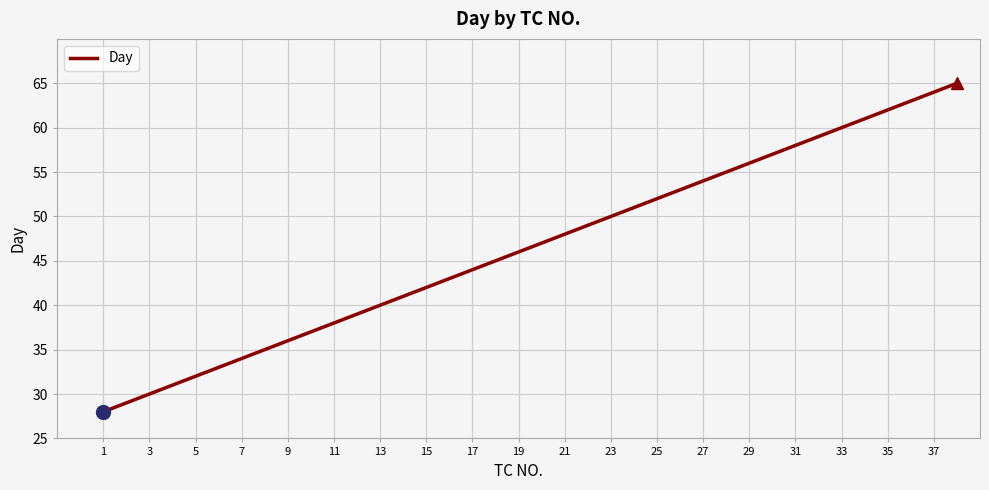

What is the minimum value shown in the chart?

28